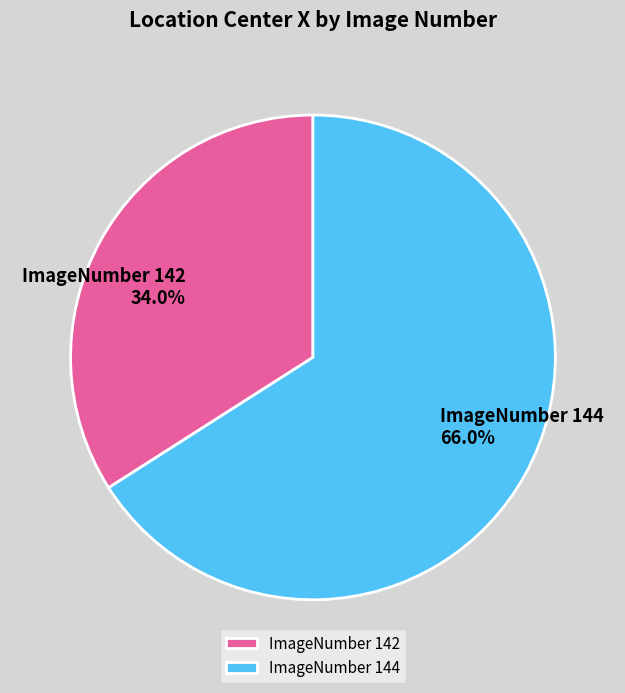

Which category has the biggest portion of the pie?

ImageNumber 144